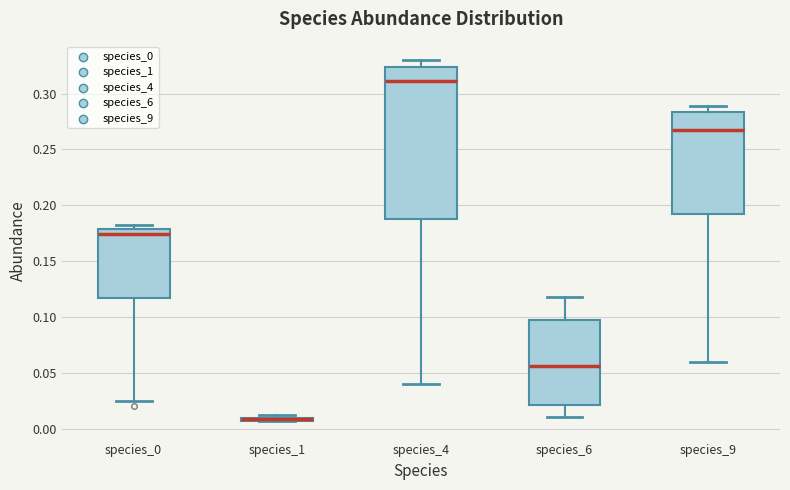

Comparing the boxes themselves (not the whiskers), which one is the tallest?

species_4